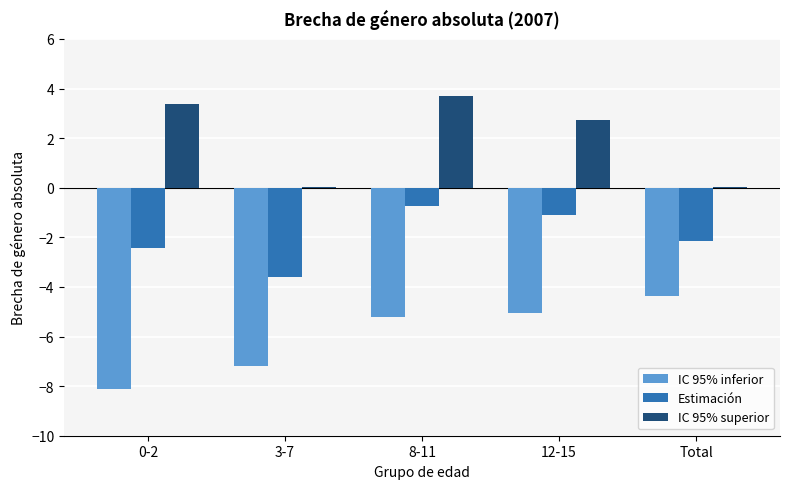

Between 3-7 and 8-11, which series saw the biggest shift?

IC 95% superior